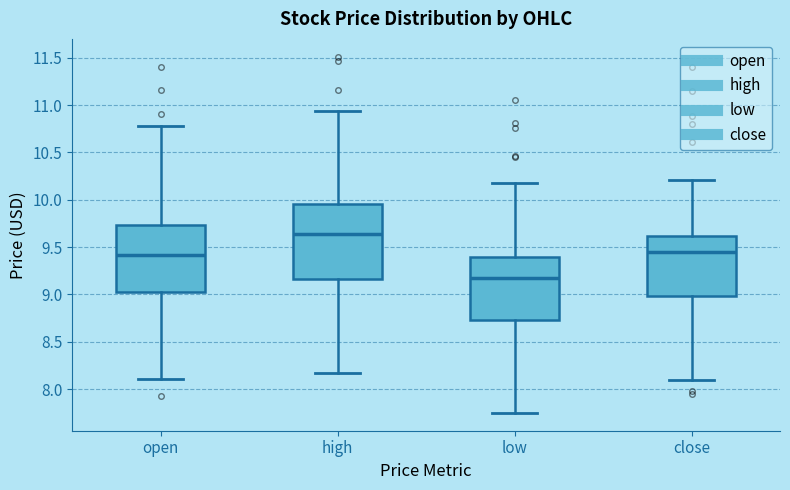

Comparing the boxes themselves (not the whiskers), which one is the tallest?

high